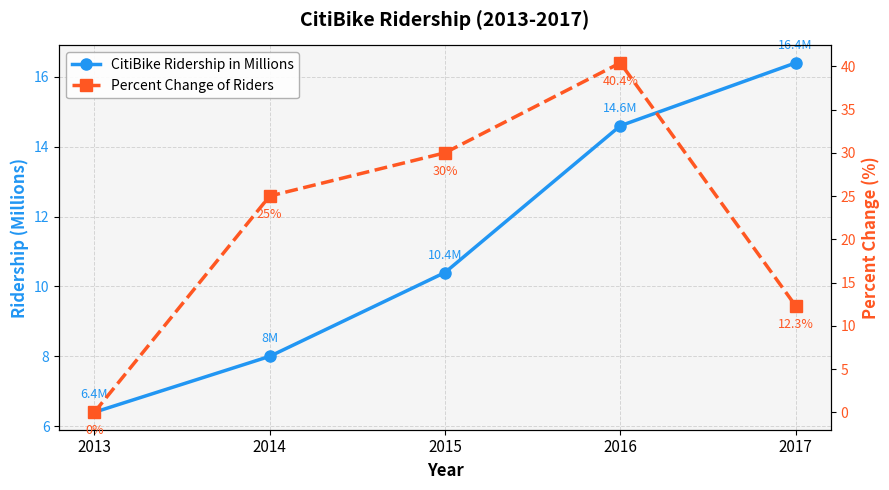

Between 2016 and 2017, which is larger?

2017